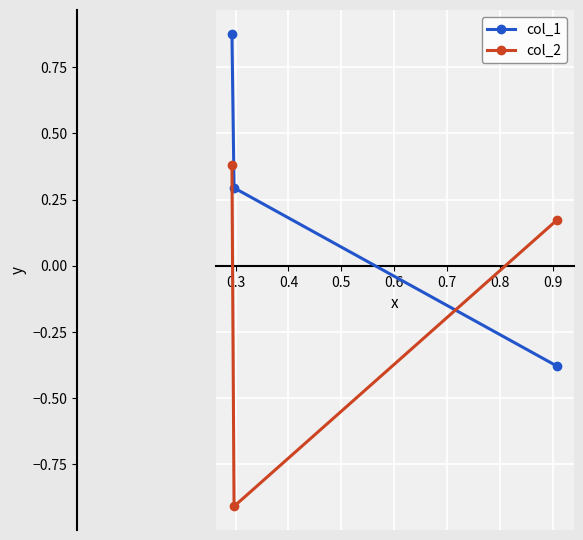

How many positive values does the col_1 series have?

2